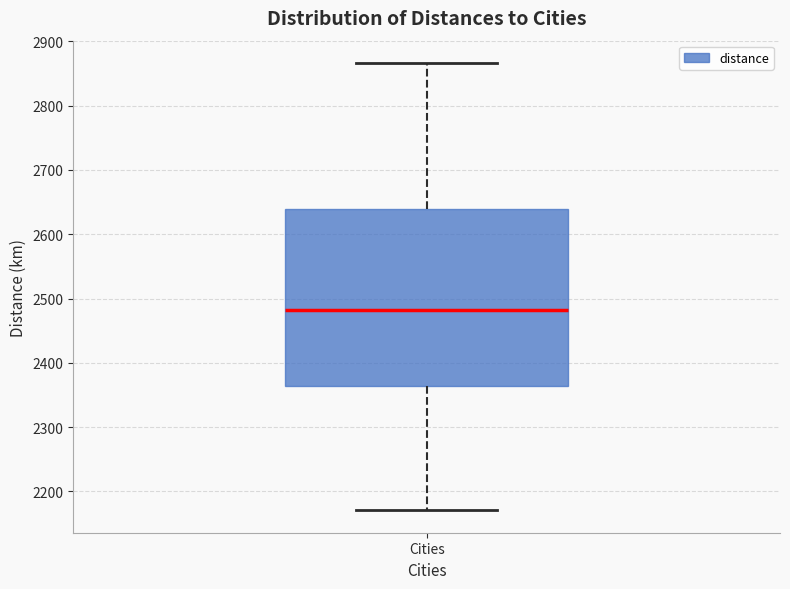

Where does the lower whisker of the box for Cities end on the y-axis? The values are not printed on the chart, so give them approximately, as read against the axis.

2170